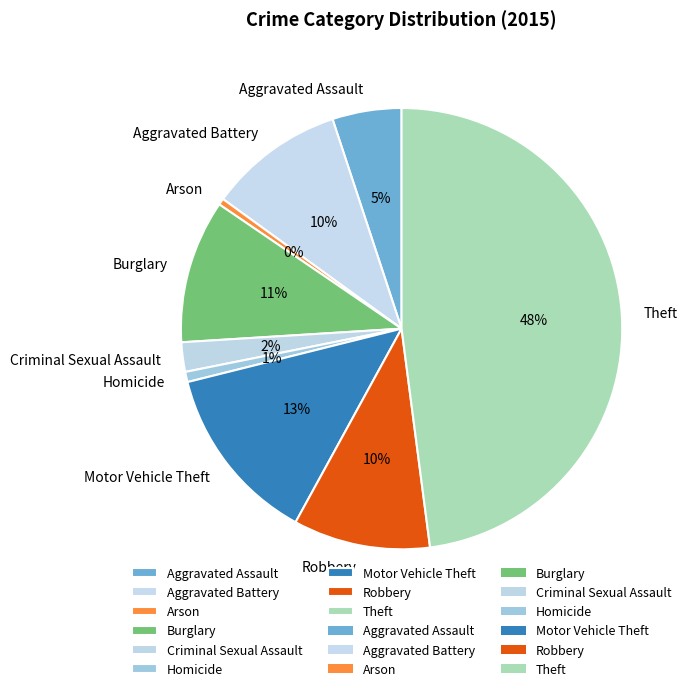

Is Homicide the majority of the pie?

No